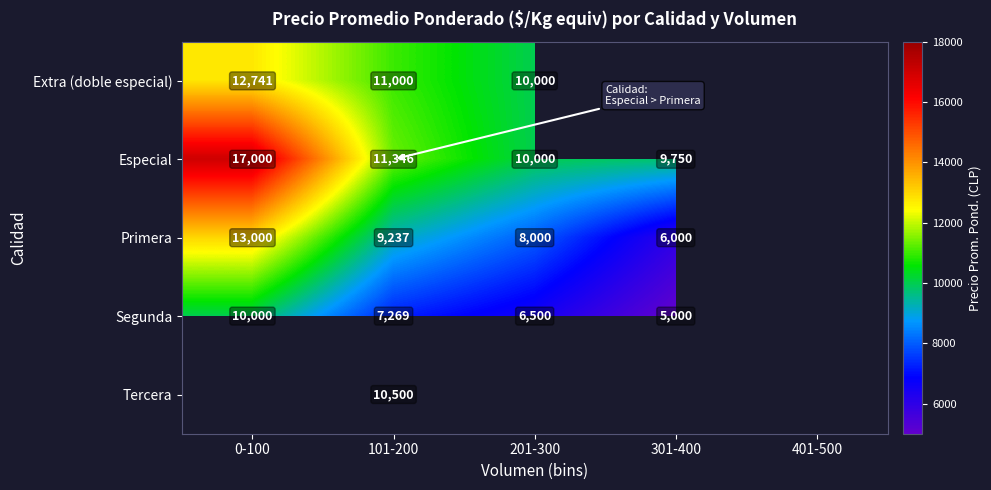

Is it true that Segunda equals 7269 at 101-200?

True